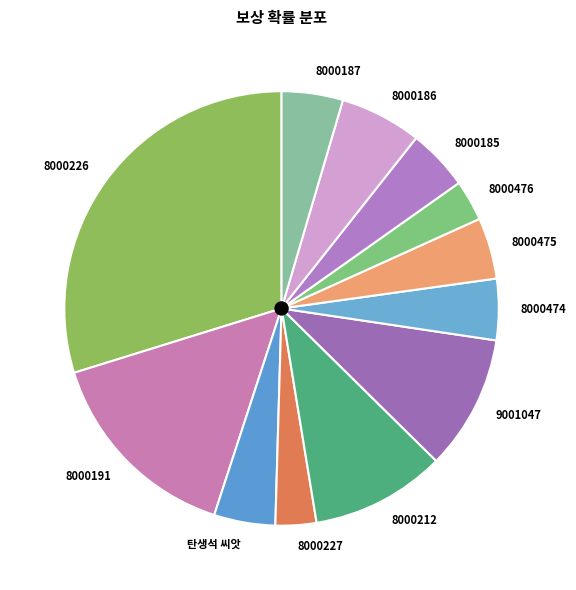

Is the sum of 8000186 and 8000187 greater than half?

No